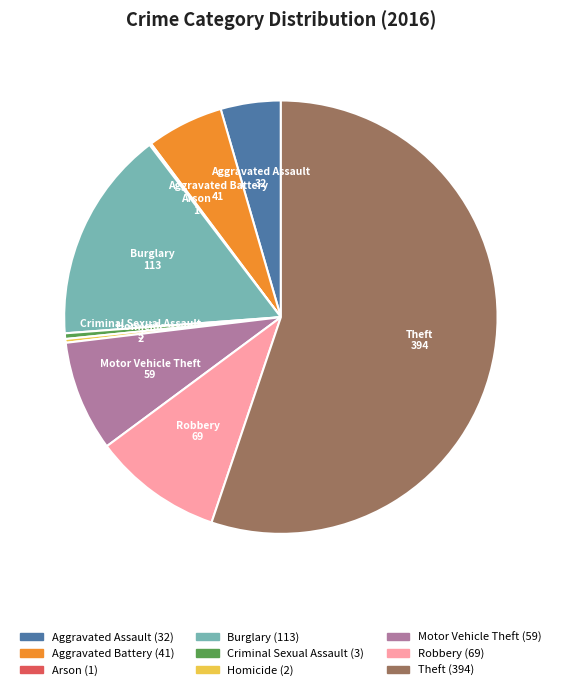

Between Burglary and Criminal Sexual Assault, which is larger?

Burglary